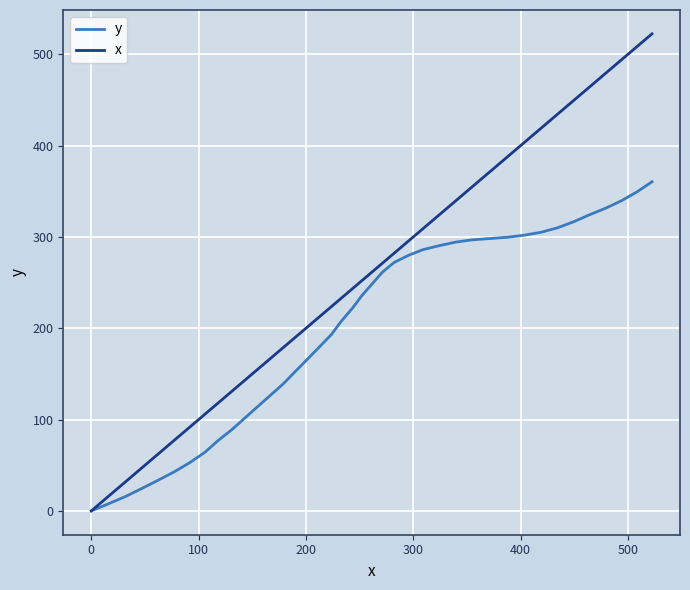

Which series has the largest total across all categories?

x